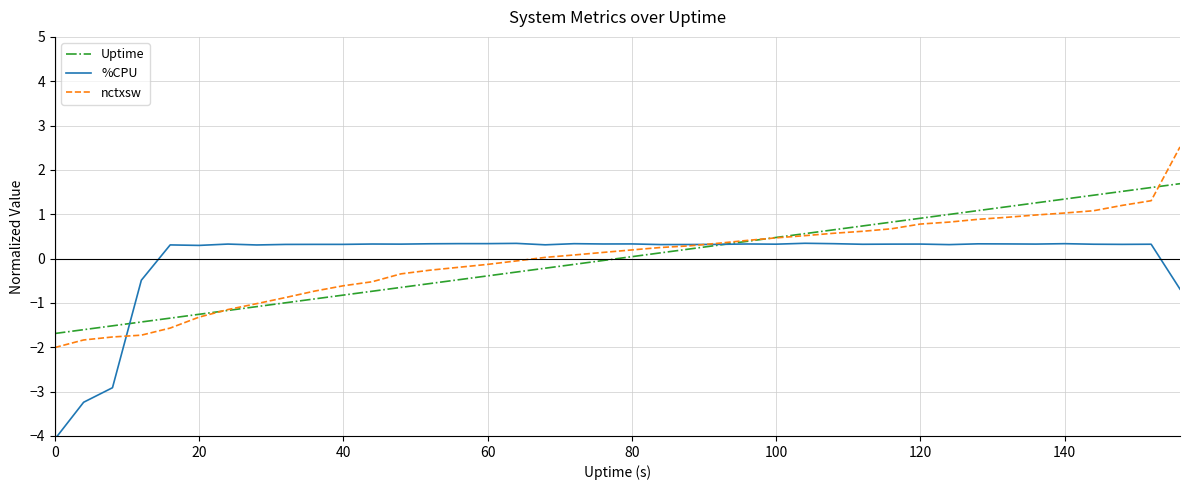

How many series are shown in this chart?

3